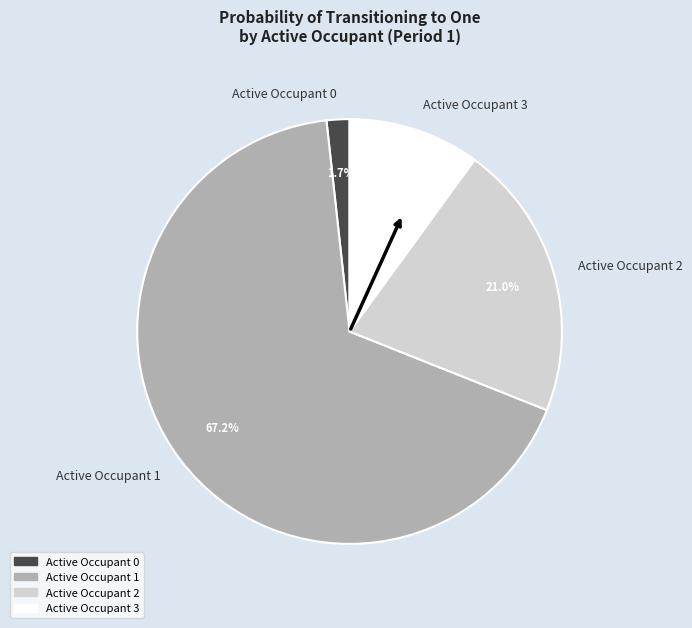

Does any single category account for the majority?

Yes